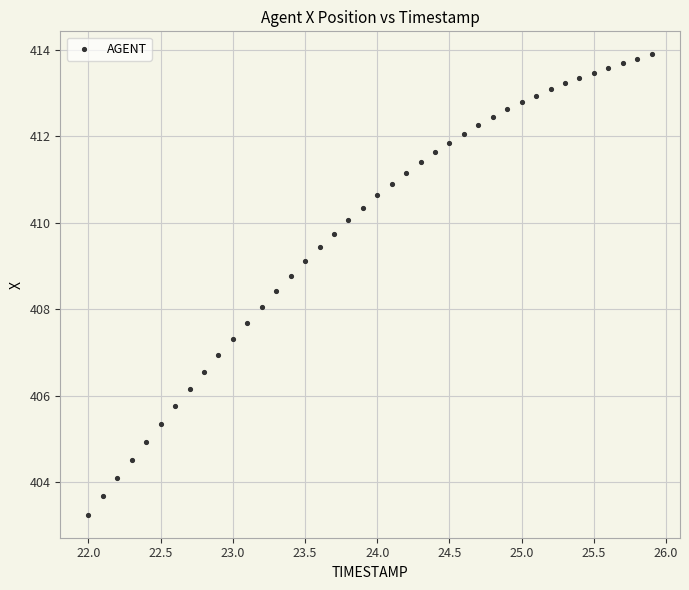

What is the range of X values (max minus min)?

3.9